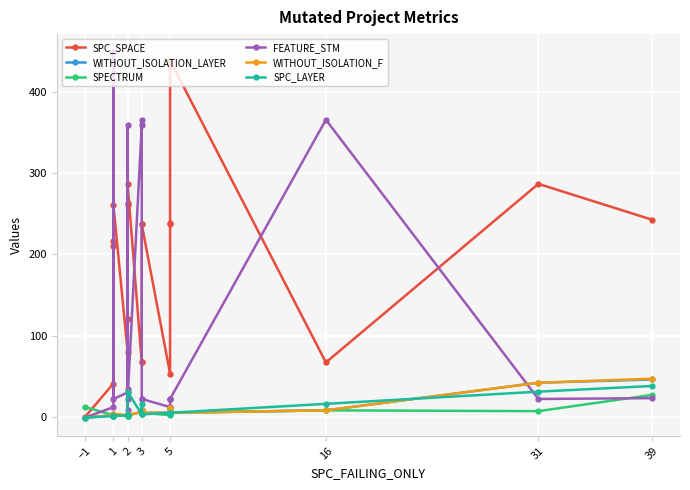

Which category has the lowest value across all series?

−1